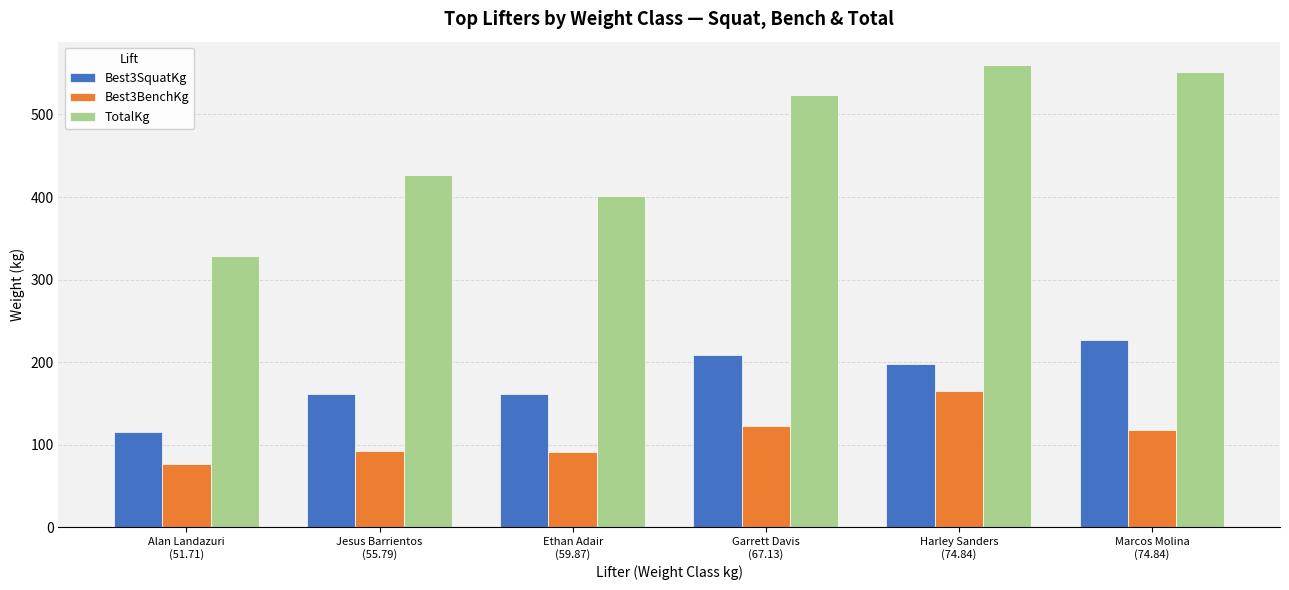

How many data points in TotalKg are less than 523?

3